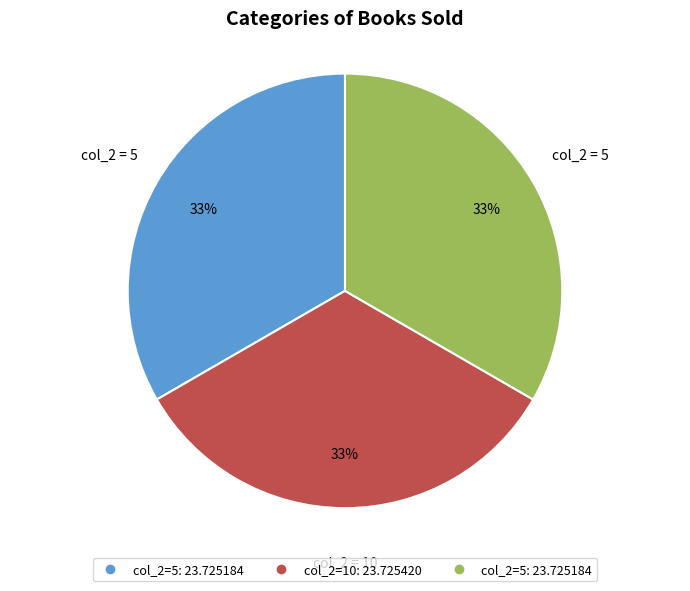

Does any single category account for the majority?

No